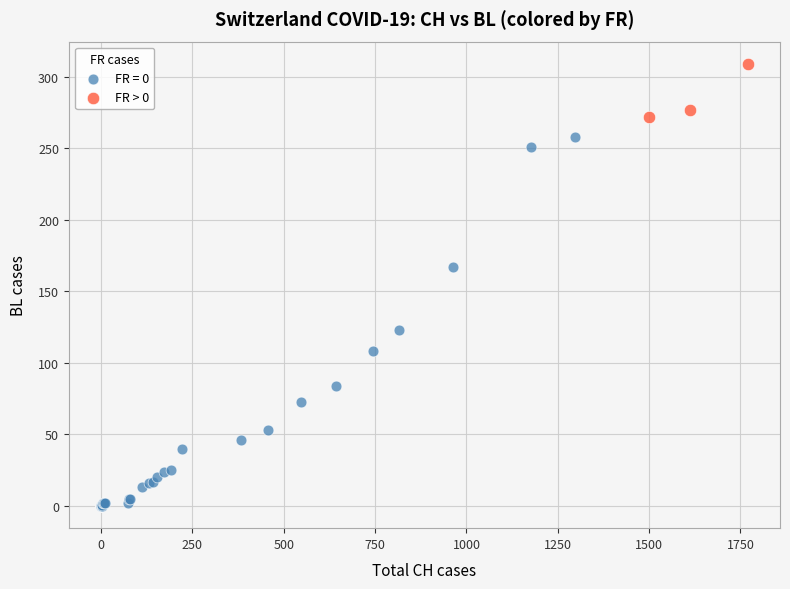

Which series contains the lowest Y value?

FR = 0